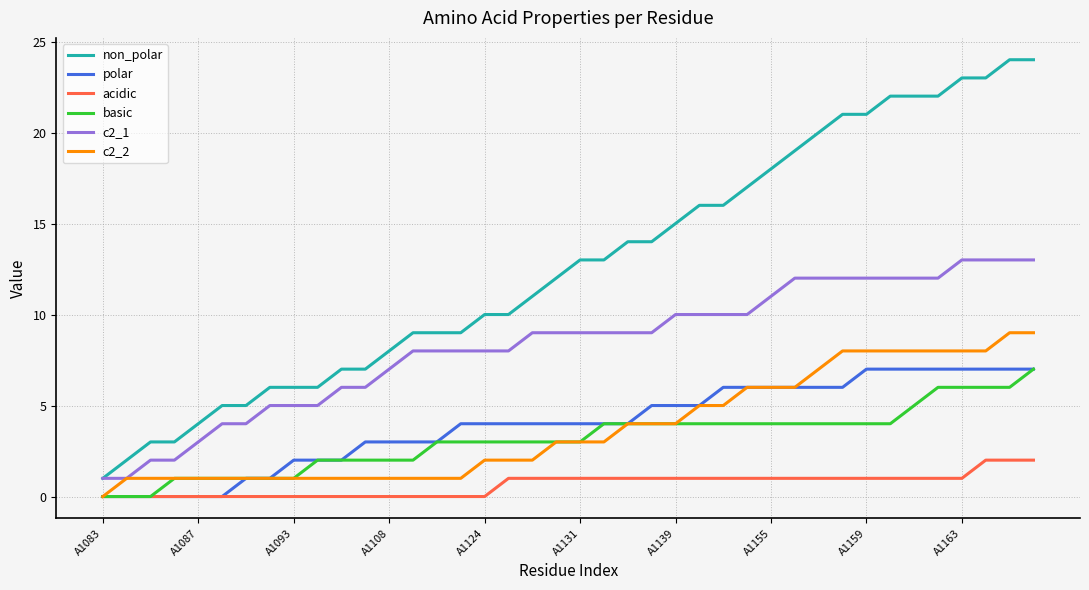

Does the chart have visible grid lines?

Yes